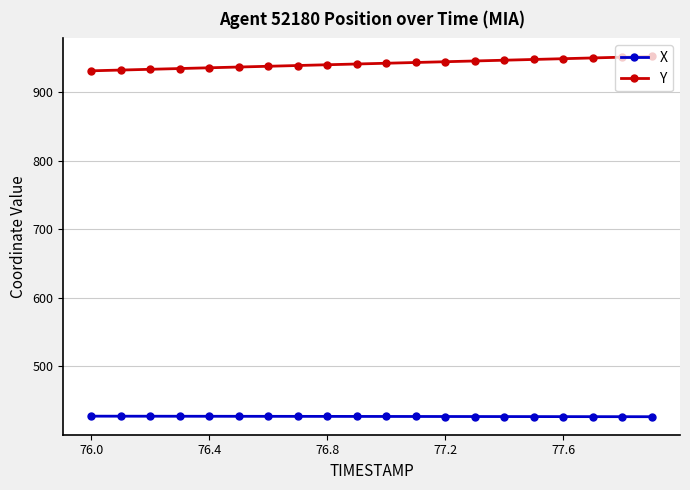

What is the sum of all Y values?

18830.6